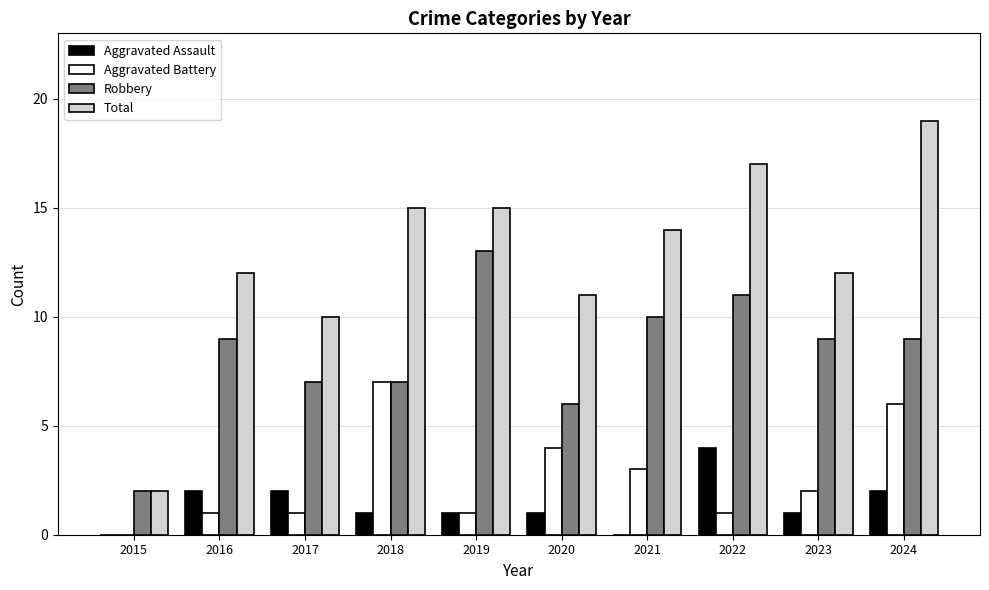

What is the maximum value shown in the chart?

19